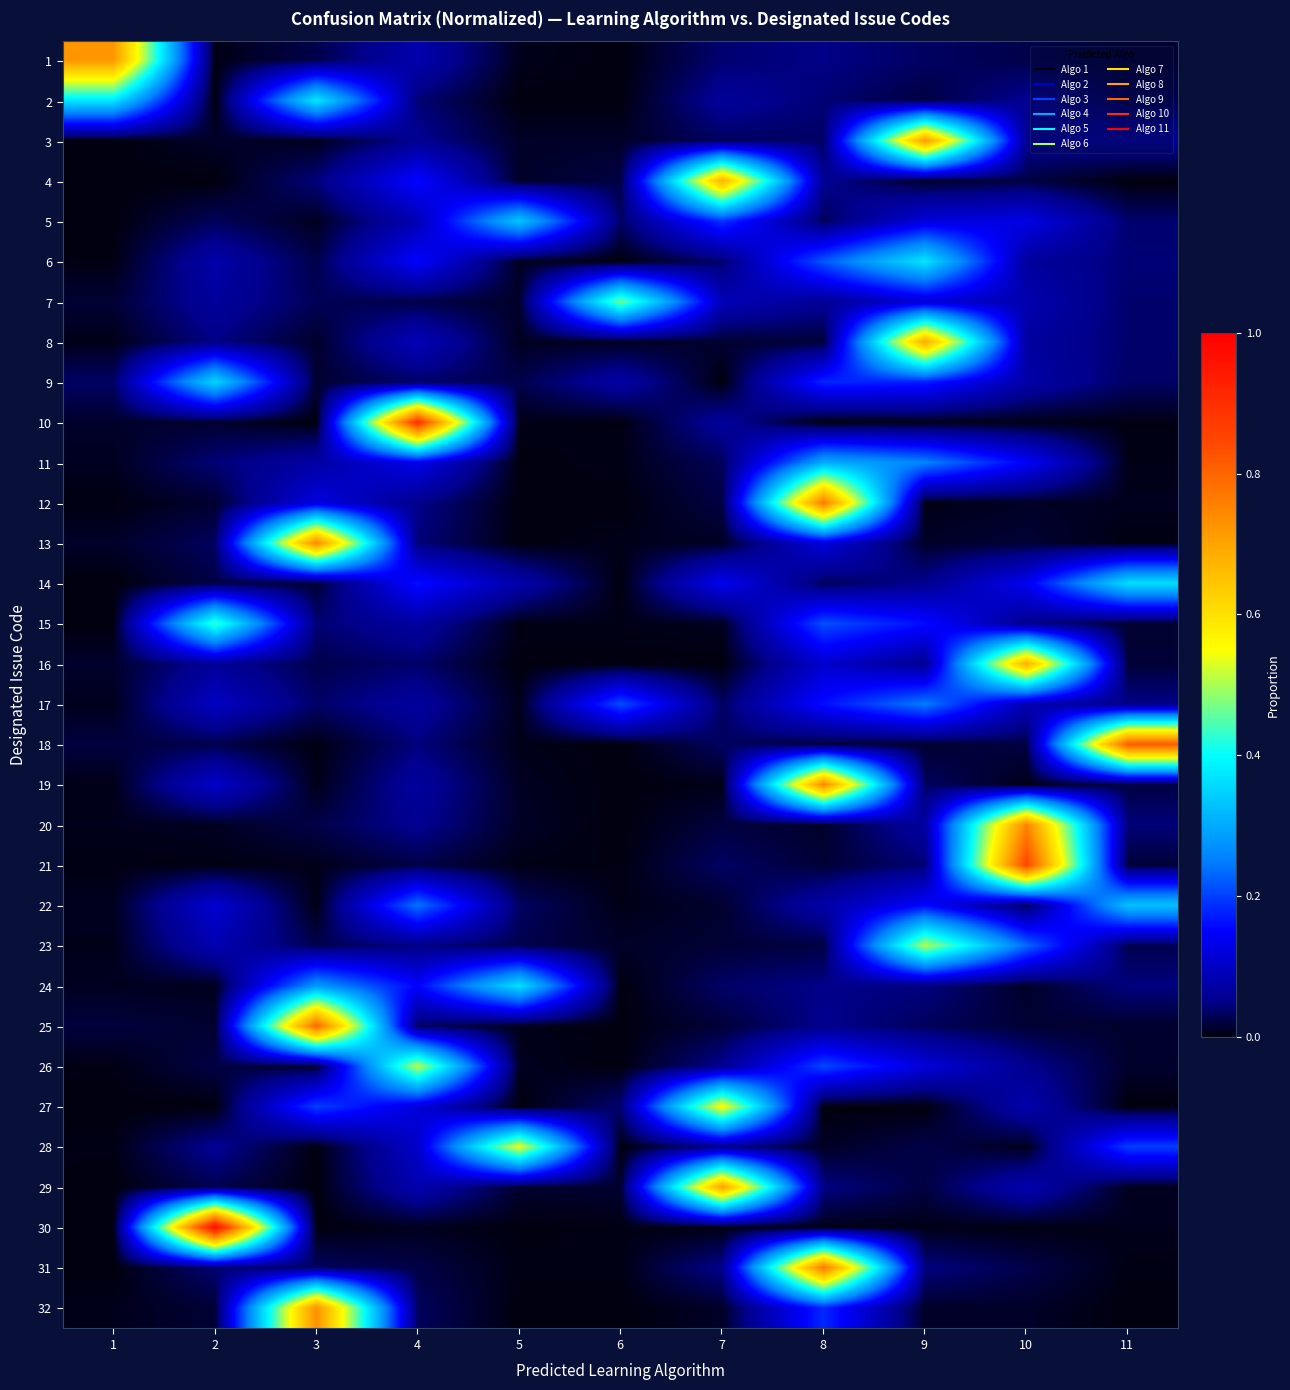

Which category has the lowest value across all series?

6